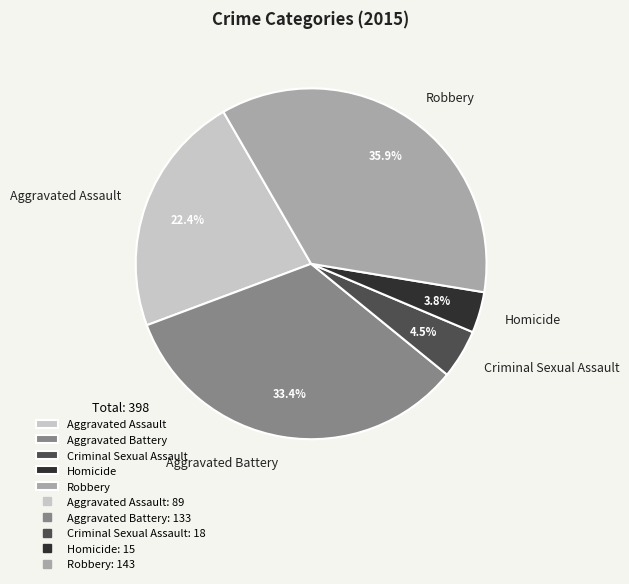

To the nearest percent, what is the difference between the largest and smallest slice percentages?

32%